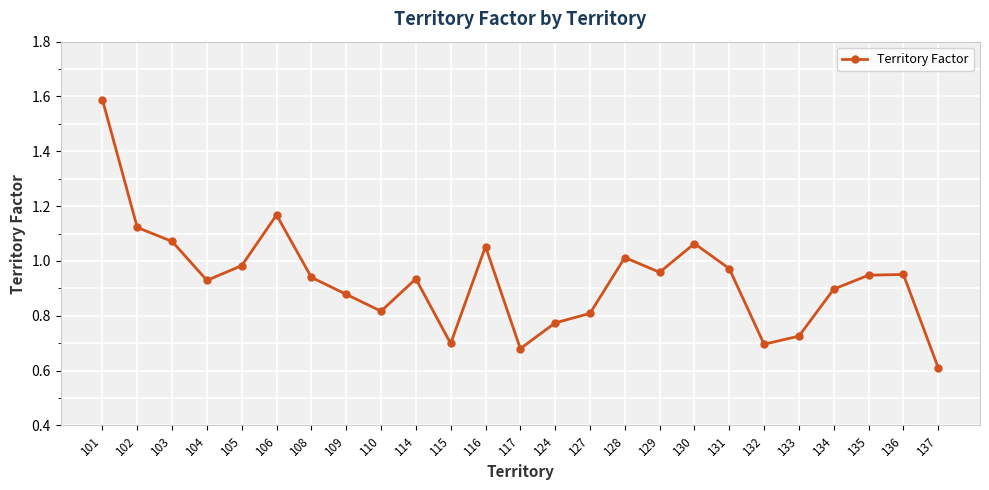

Between 127 and 103, which is larger?

103